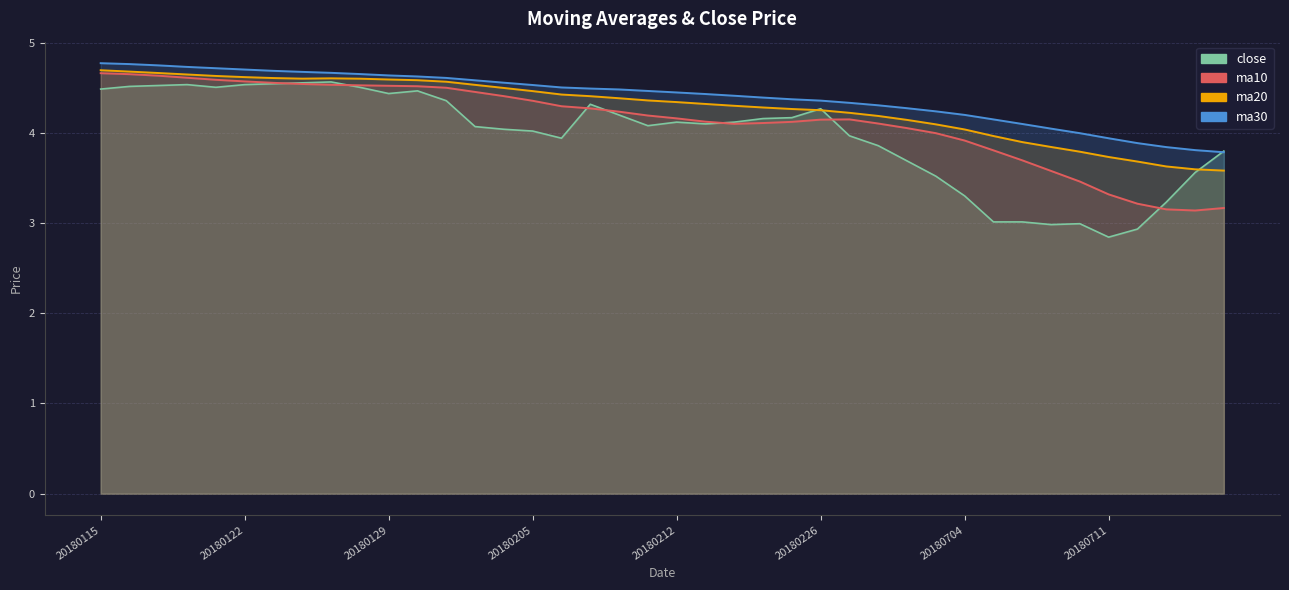

Rank the series by their average value, from highest to lowest.

ma30, ma20, ma10